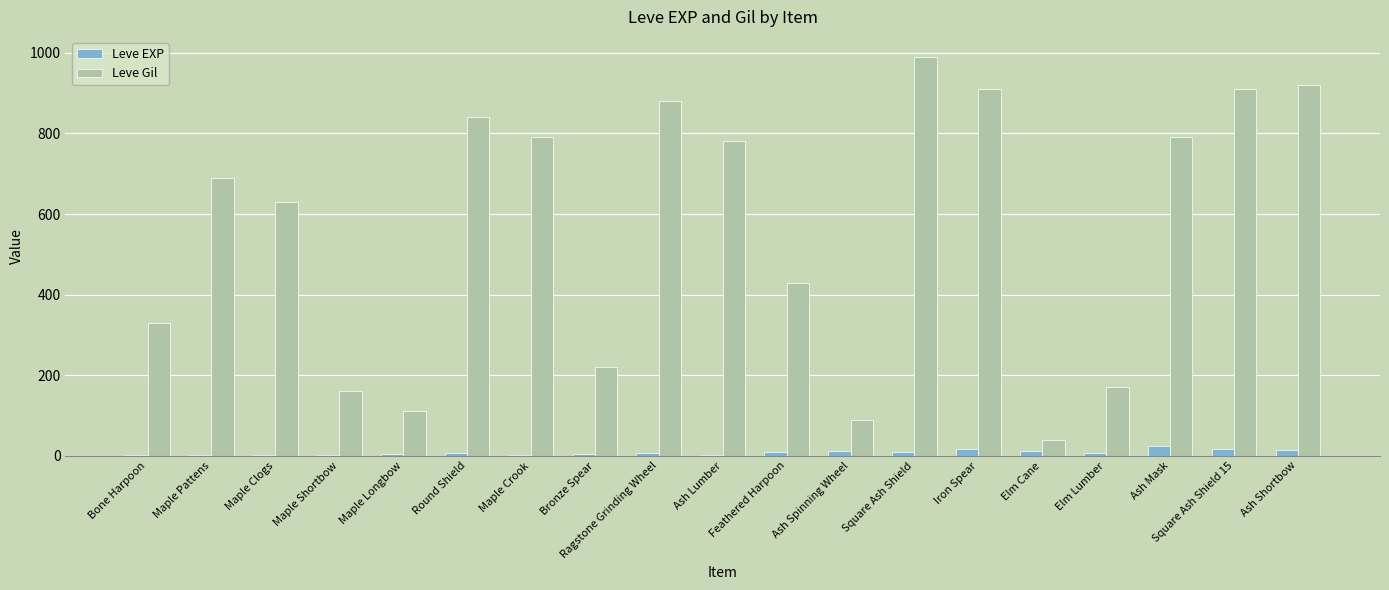

What is the maximum value shown in the chart?

990